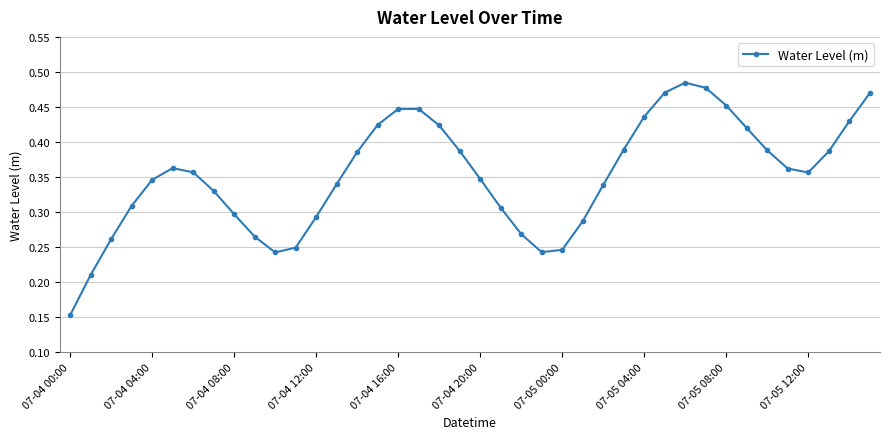

How many values are between 0 and 1?

40